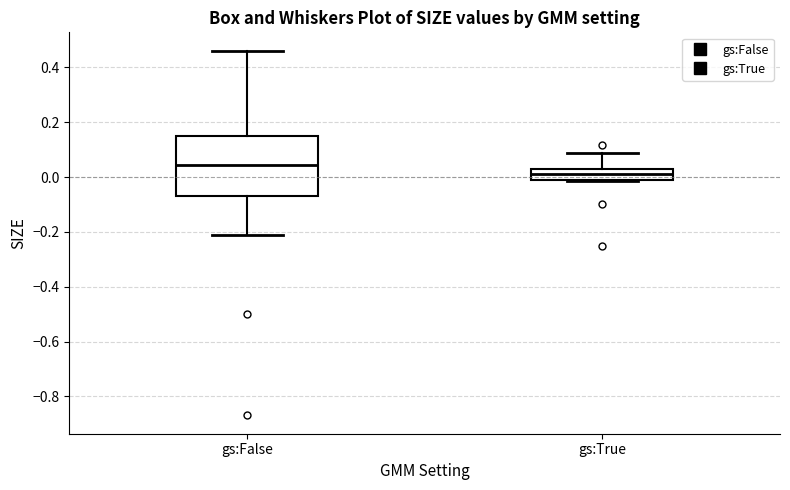

Which box has the highest median line?

gs:False